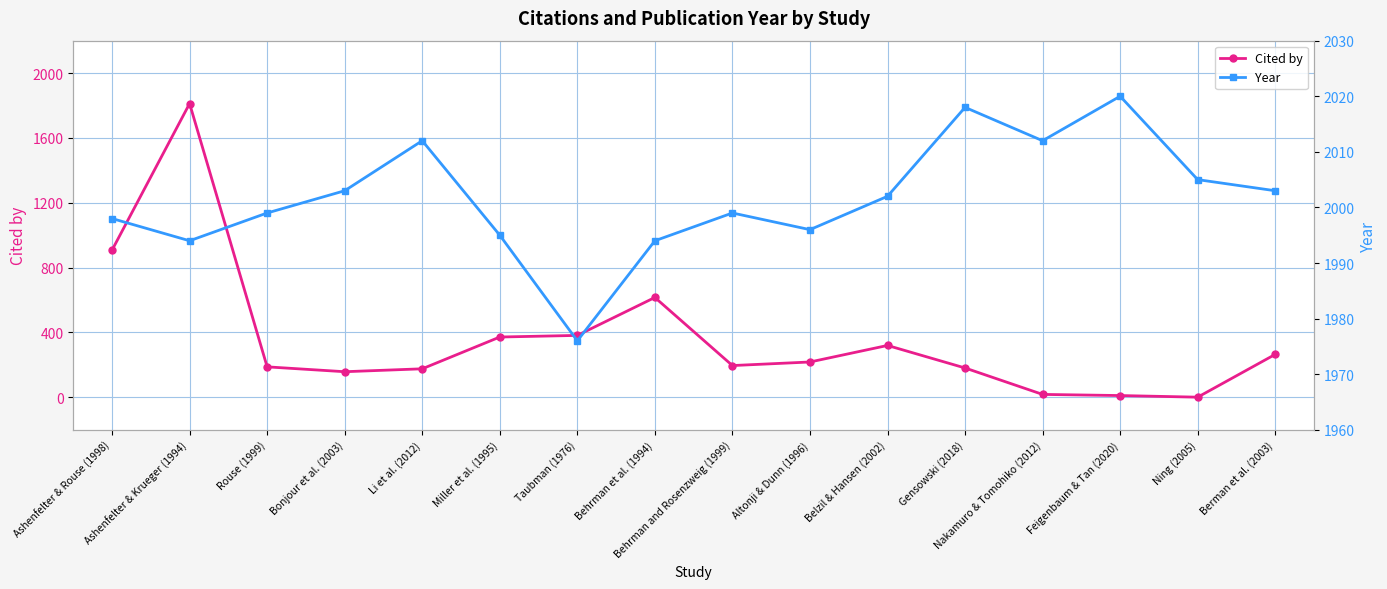

Count the number of data series in this chart.

2